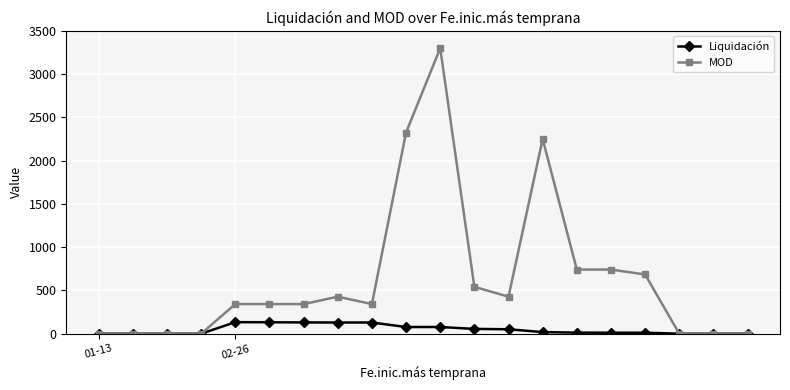

Which series has the largest range (max minus min)?

MOD